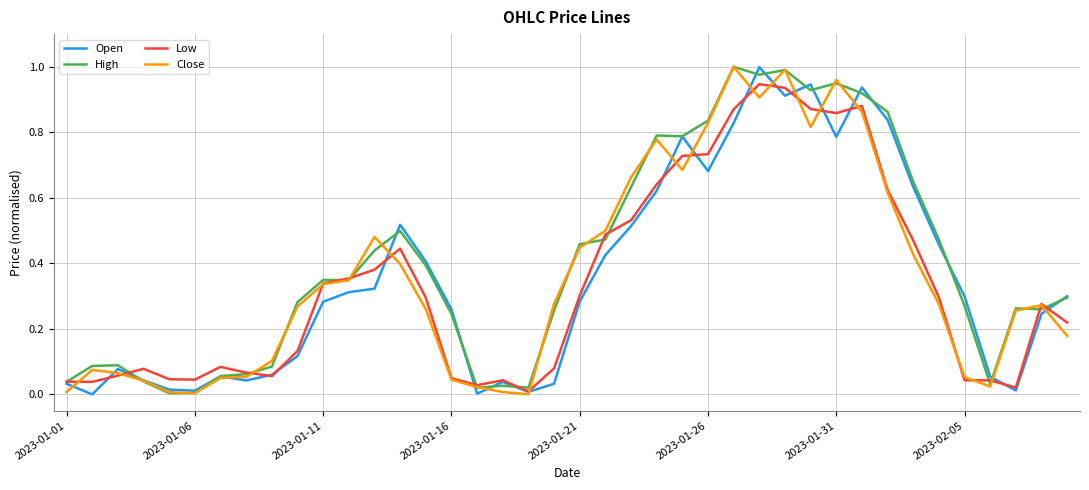

True or false: Low has more than 2 interior local peaks.

True